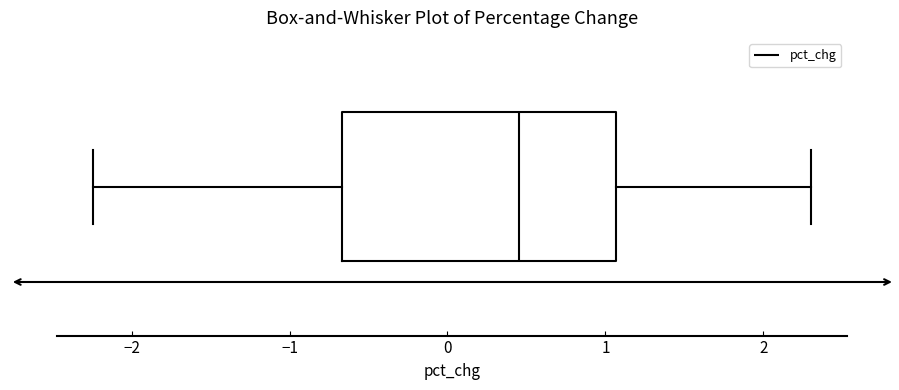

Transcribe this box plot: give where the median line is, the range the box spans, and where the two whiskers end, as read against the x-axis. The values are not printed on the chart, so give them approximately, as read against the axis.

median 0.5, box -0.7 to 1.1, whiskers -2.2 to 2.3